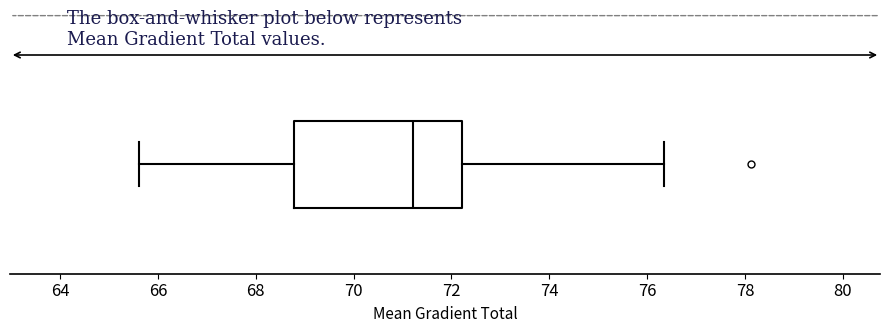

Transcribe this box plot: give where the median line is, the range the box spans, and where the two whiskers end, as read against the x-axis. The values are not printed on the chart, so give them approximately, as read against the axis.

median 71.2, box 68.8 to 72.2, whiskers 65.6 to 76.4